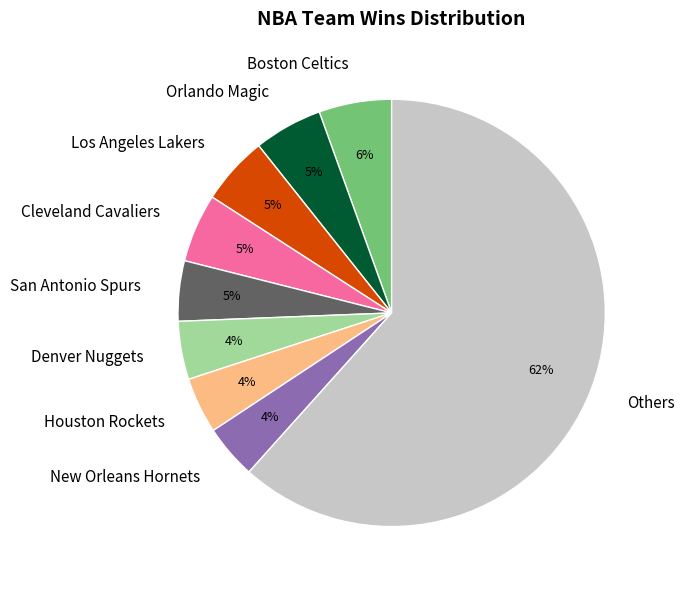

How many segments does this pie chart have?

9